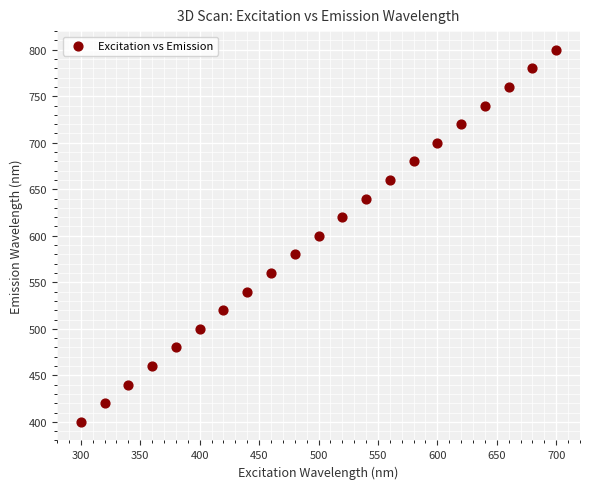

What is the range of X values (max minus min)?

400